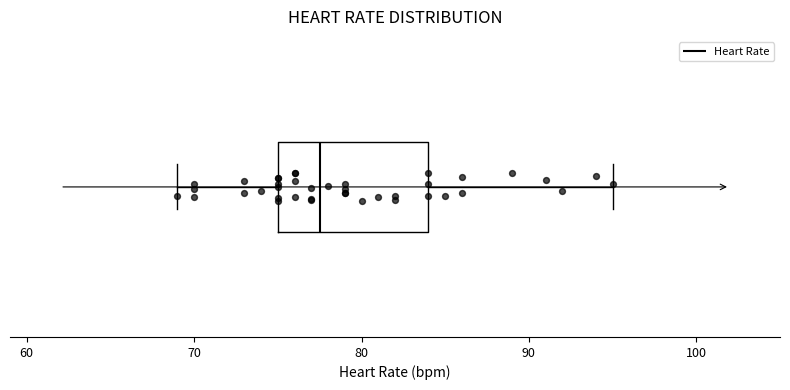

Transcribe this box plot: give where the median line is, the range the box spans, and where the two whiskers end, as read against the x-axis. The values are not printed on the chart, so give them approximately, as read against the axis.

median 78, box 75 to 84, whiskers 69 to 95